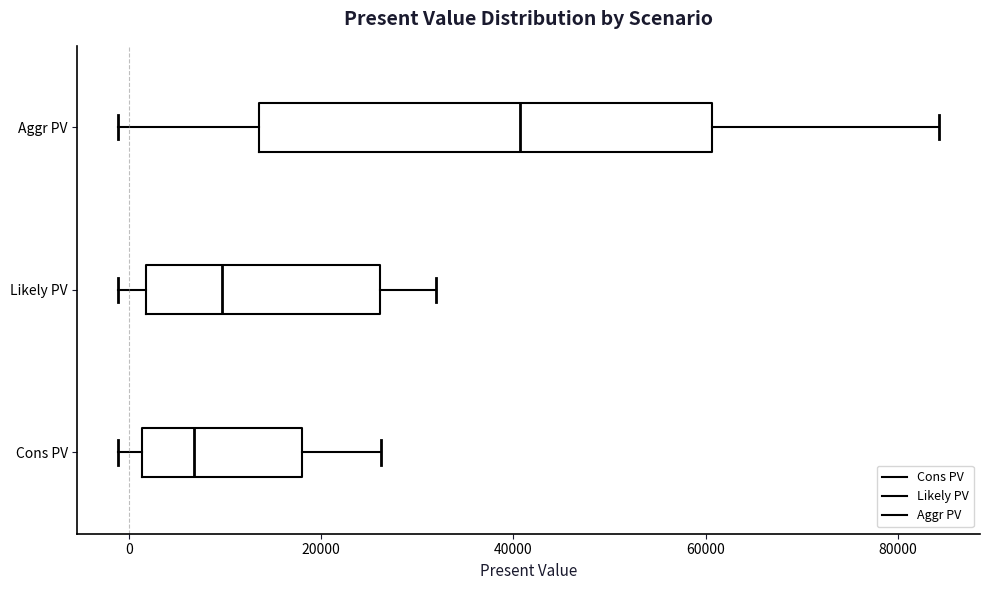

Reading bottom to top, read every box against the x-axis: the position of its median line, the range the box covers, and the ends of its whiskers. The values are not printed on the chart, so give them approximately, as read against the axis.

Cons PV: median 6000, box 2000 to 18000, whiskers -2000 to 26000
Likely PV: median 10000, box 2000 to 26000, whiskers -2000 to 32000
Aggr PV: median 40000, box 14000 to 60000, whiskers -2000 to 84000